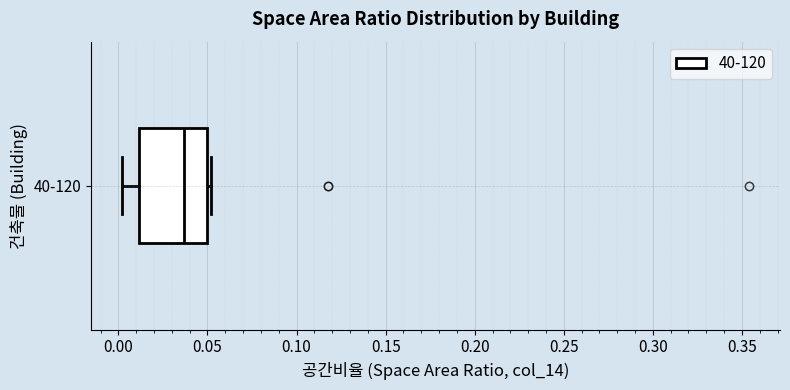

Read this box plot against the x-axis: the position of the median line, the range covered by the box, and the ends of both whiskers. The values are not printed on the chart, so give them approximately, as read against the axis.

median 0.035, box 0.010 to 0.050, whiskers 0.000 to 0.050 (just right of the box's right edge)